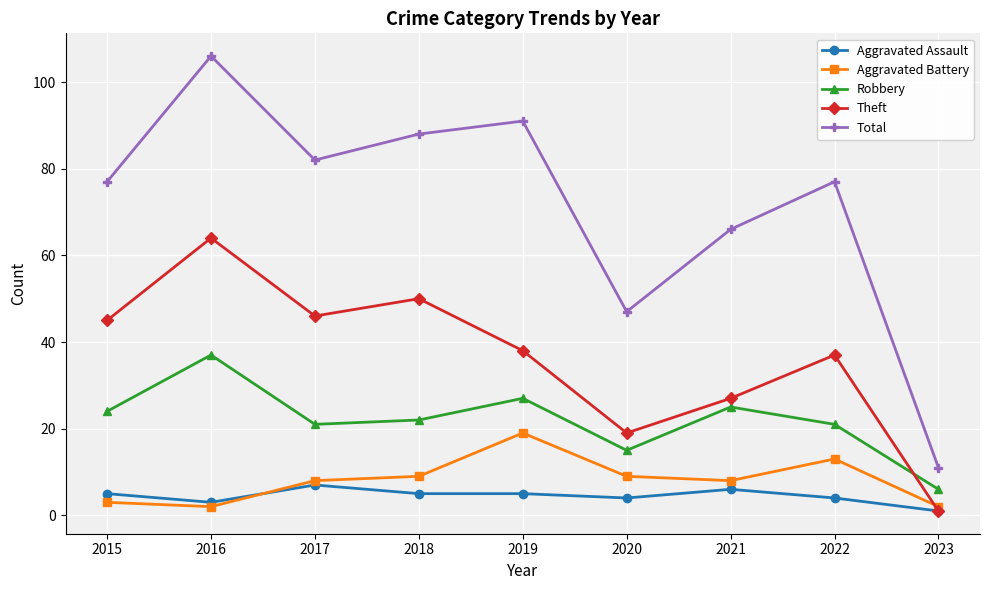

What is the difference between the maximum and minimum values in the Robbery series?

31